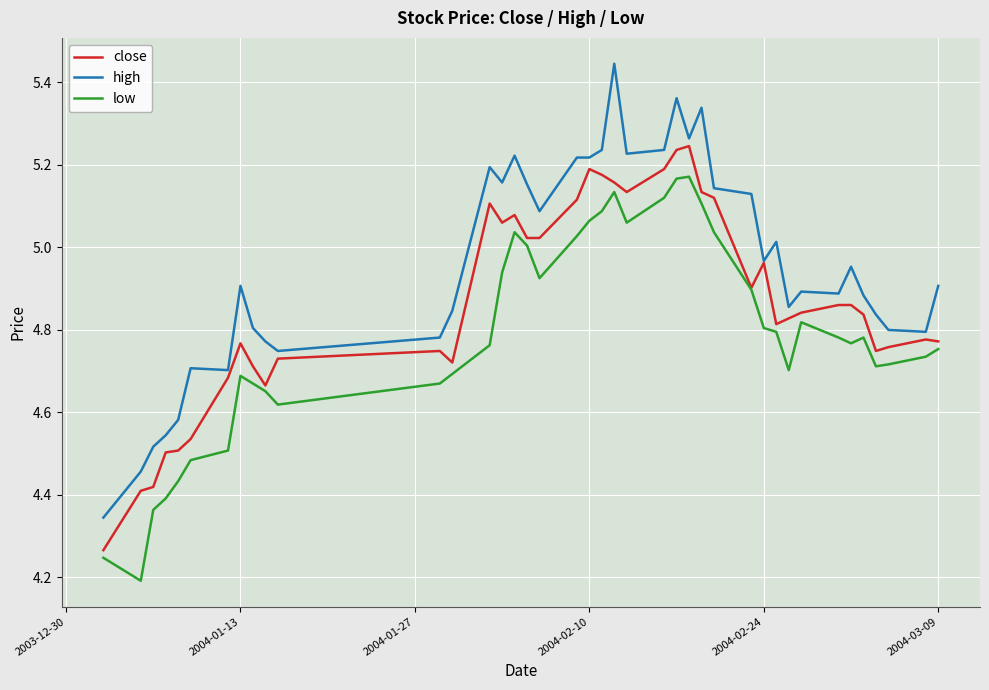

True or false: low and high cross at least once.

False